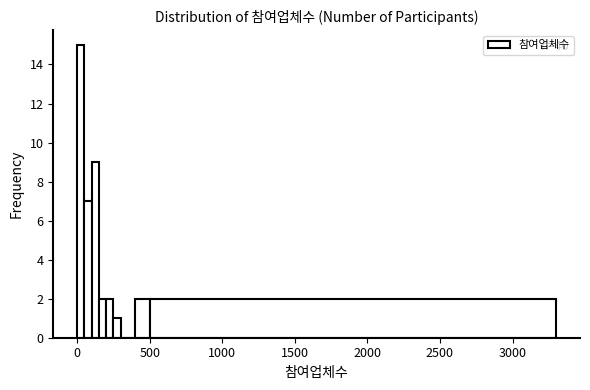

Around what value on the x-axis is the tallest bar? Give the approximate position of its centre, as read against the axis.

50